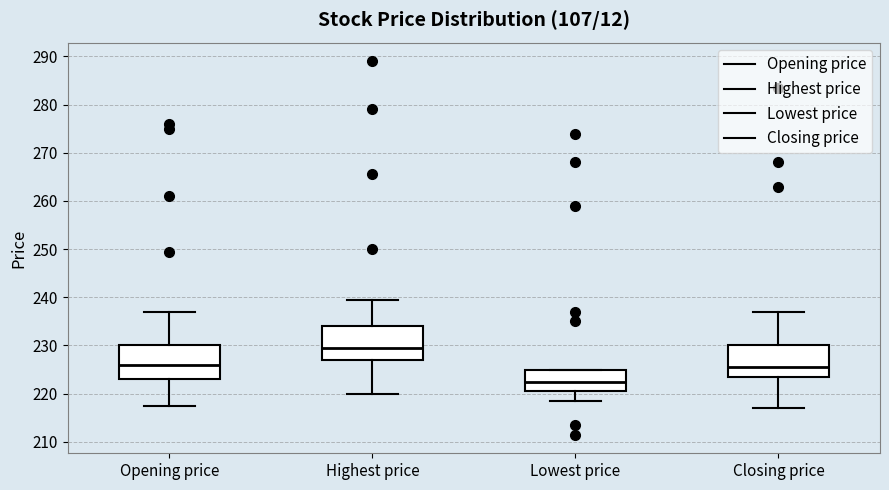

Where does the median line of the box for Opening price sit on the y-axis? The values are not printed on the chart, so give them approximately, as read against the axis.

226